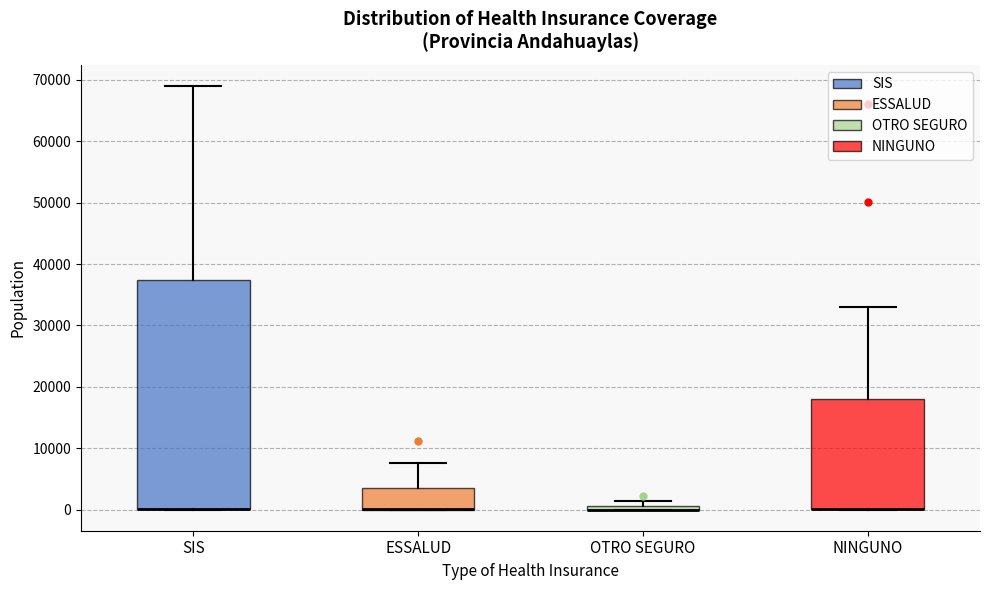

Where does the upper whisker of the box for ESSALUD end on the y-axis? The values are not printed on the chart, so give them approximately, as read against the axis.

8000